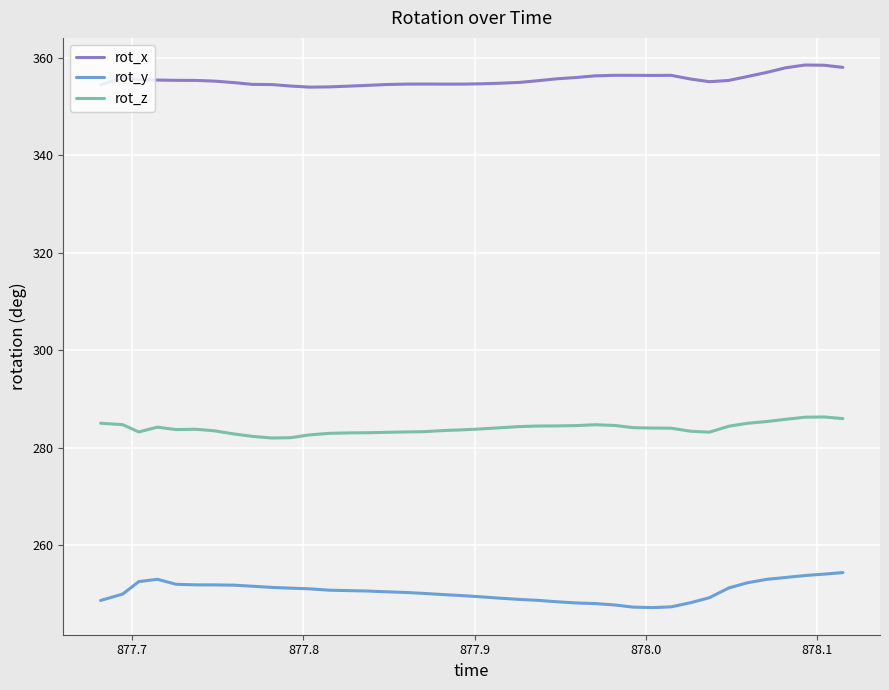

What is the maximum value for rot_x?

358.6